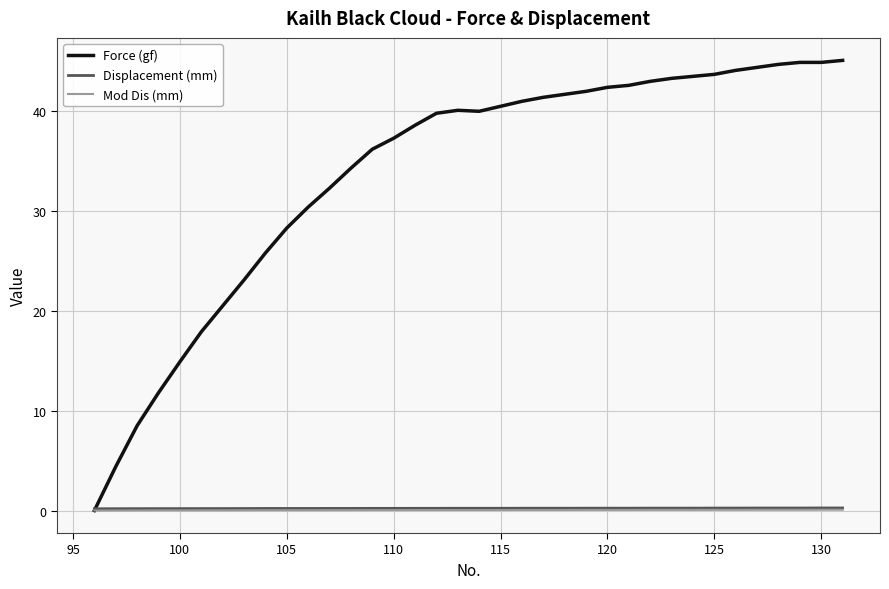

Which series has the widest spread of values?

Force (gf)